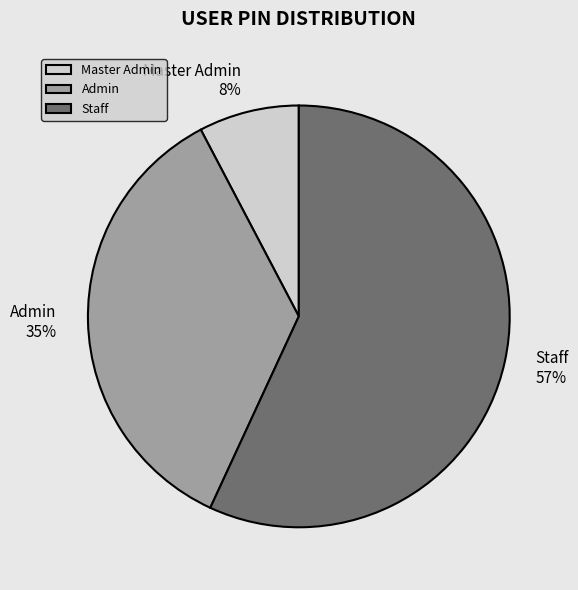

Which has a higher value, Staff or Admin?

Staff